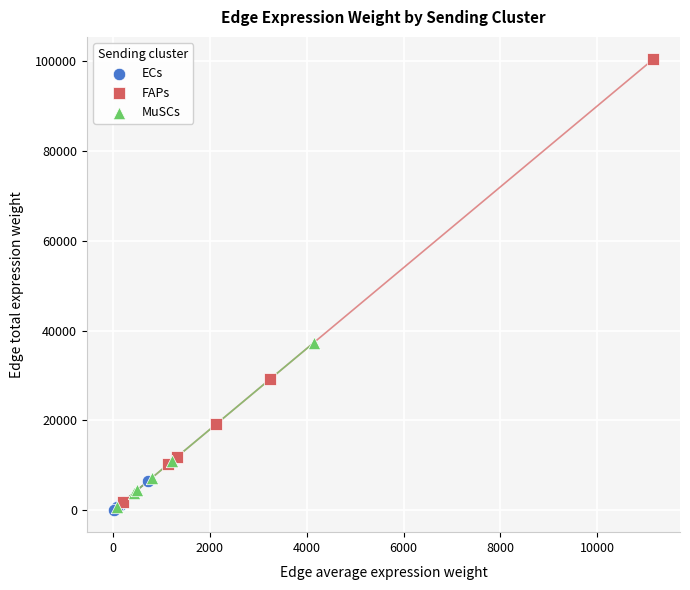

Which series contains the highest Y value?

FAPs